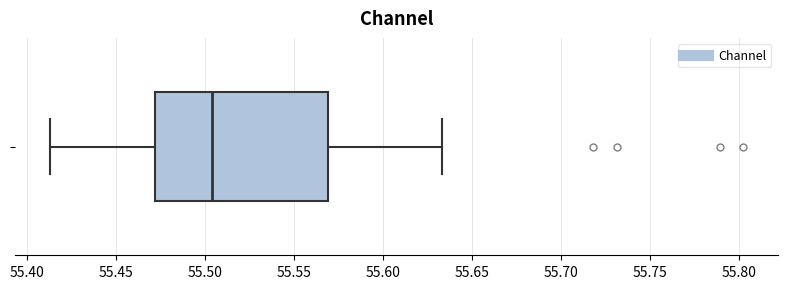

Where does the median line of the box sit on the x-axis? The values are not printed on the chart, so give them approximately, as read against the axis.

55.505